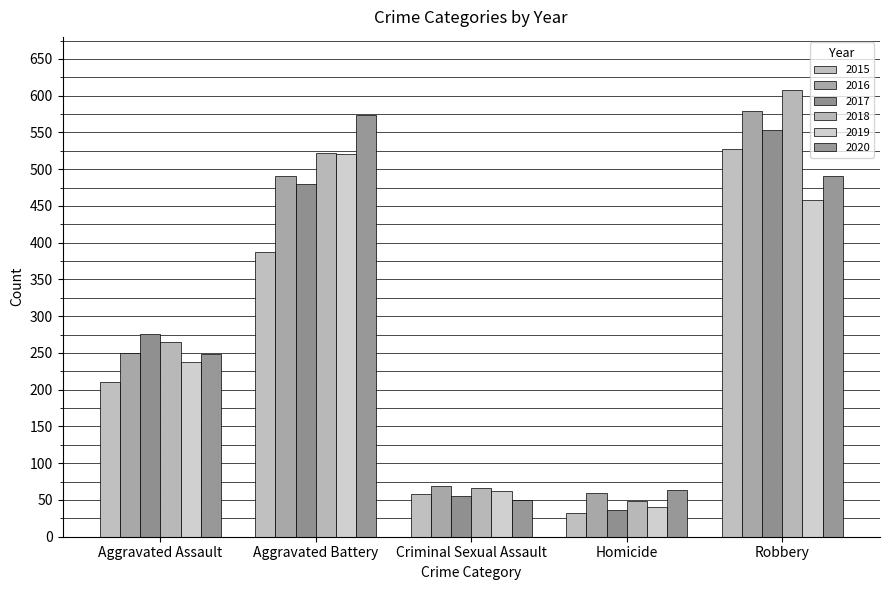

What is the label of the 4th bar from the left?

Homicide